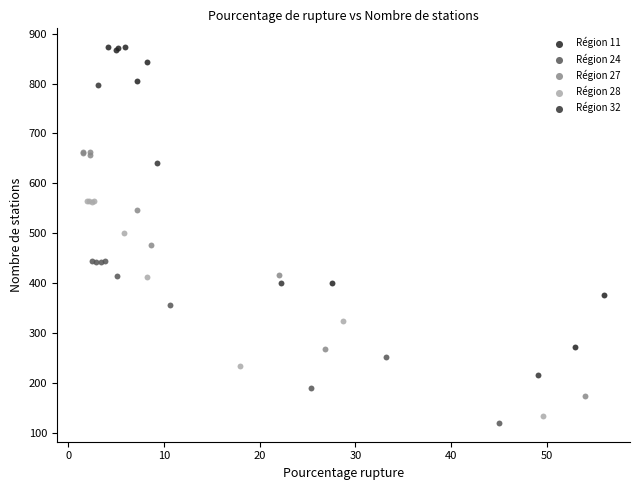

Which series has the largest Y range (max minus min)?

Région 11